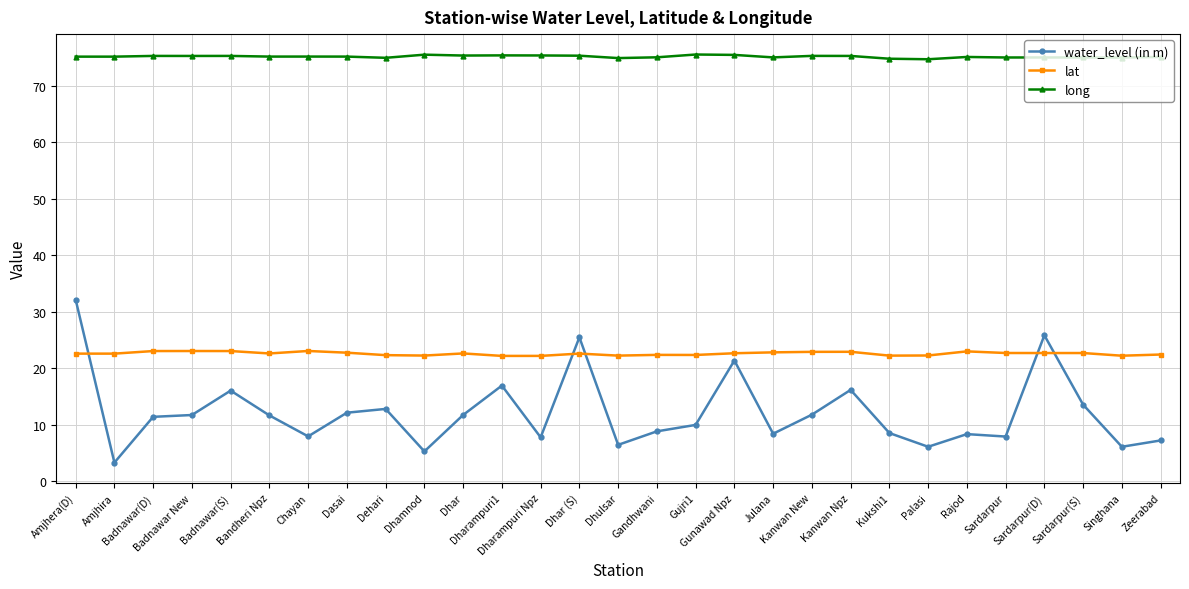

What is the label of the 6th point from the left?

Bandheri Npz